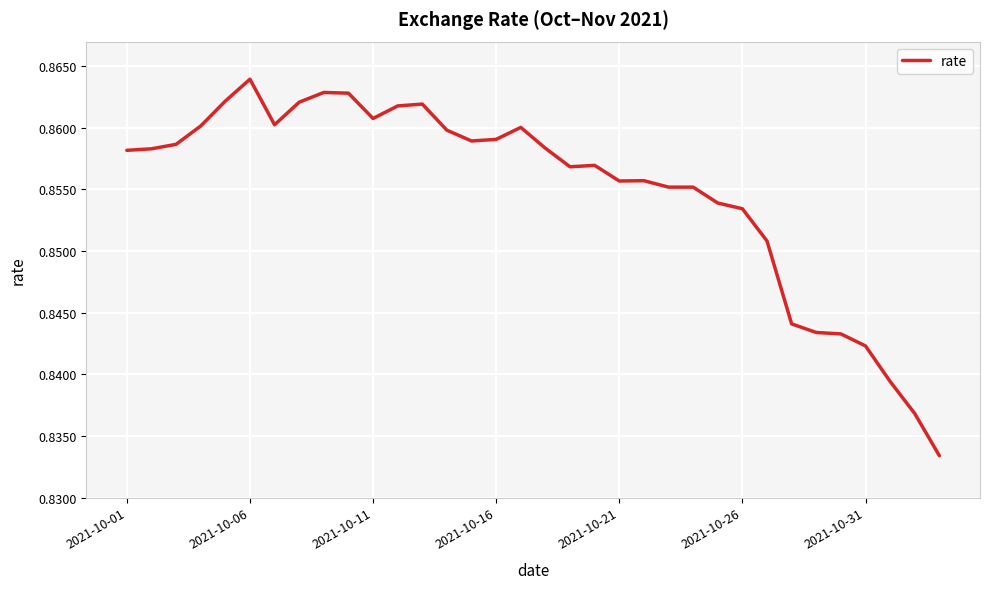

At which category does the chart reach its peak across all series?

2021-10-06